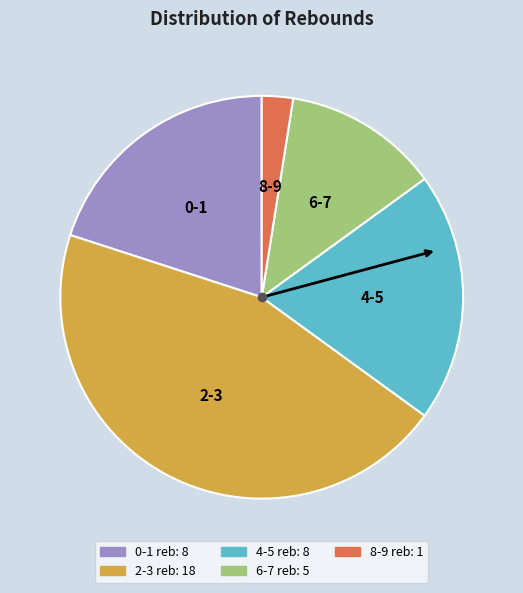

What is the largest slice in the pie chart?

2-3